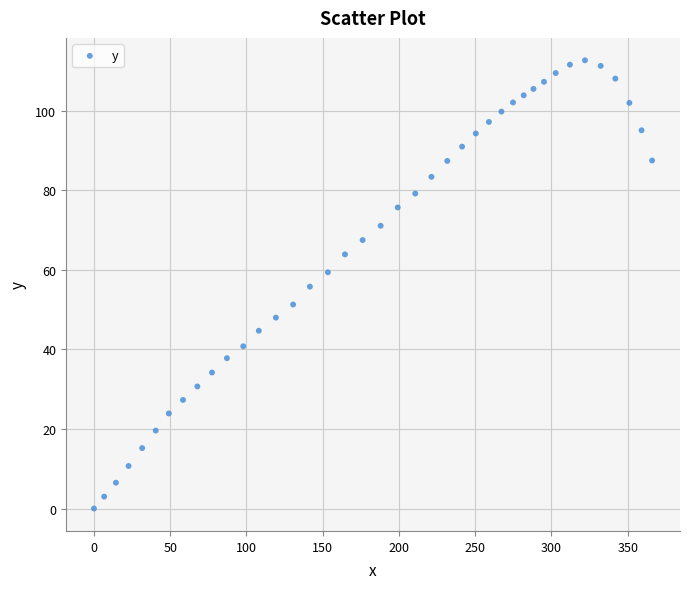

What is the range of Y values (max minus min)?

112.7